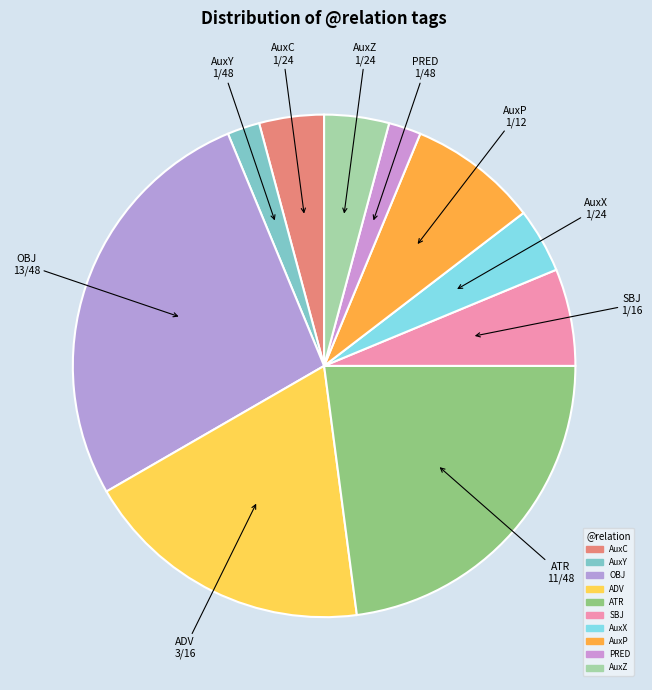

Is there a majority slice in this chart?

No